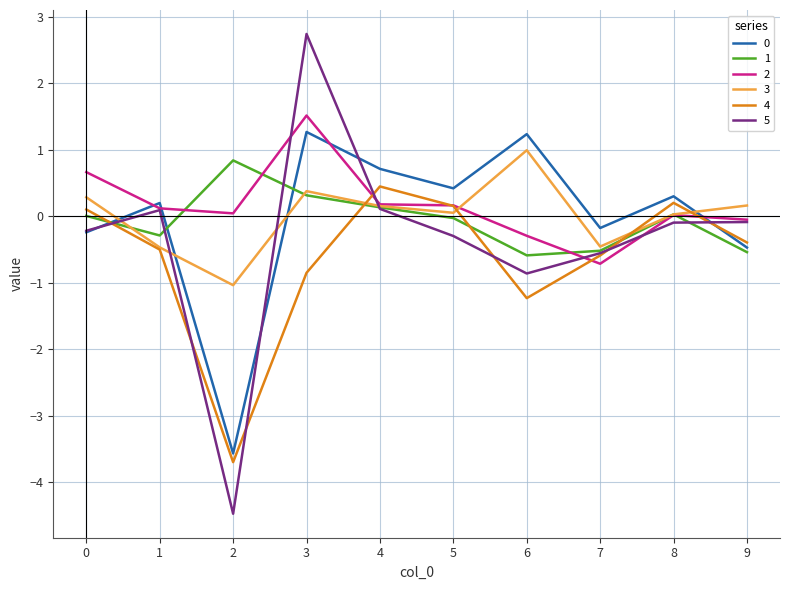

What is the difference between the 5 values at 4 and 6?

1.0